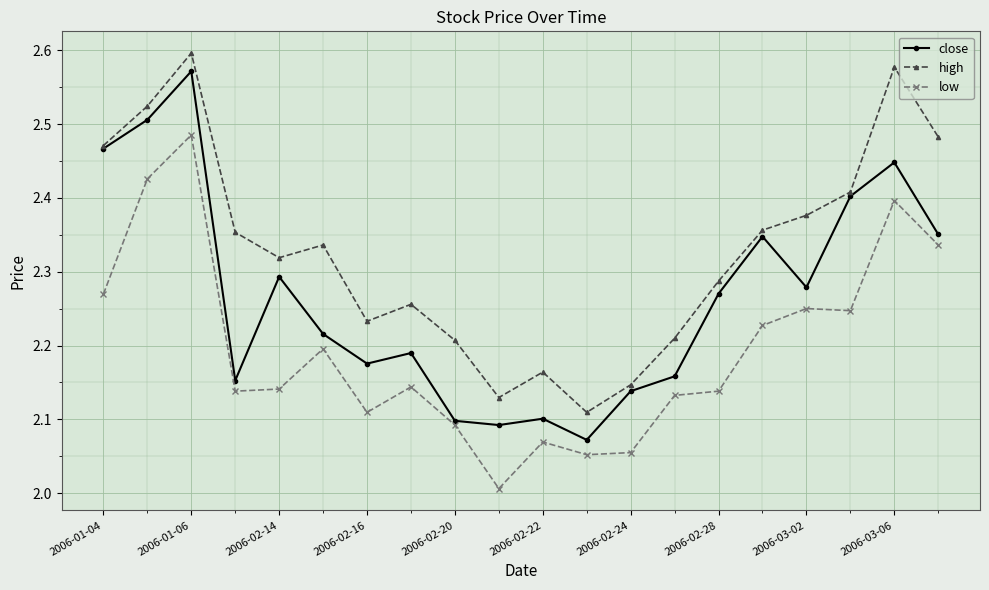

At how many categories does at least one series exceed 2?

20